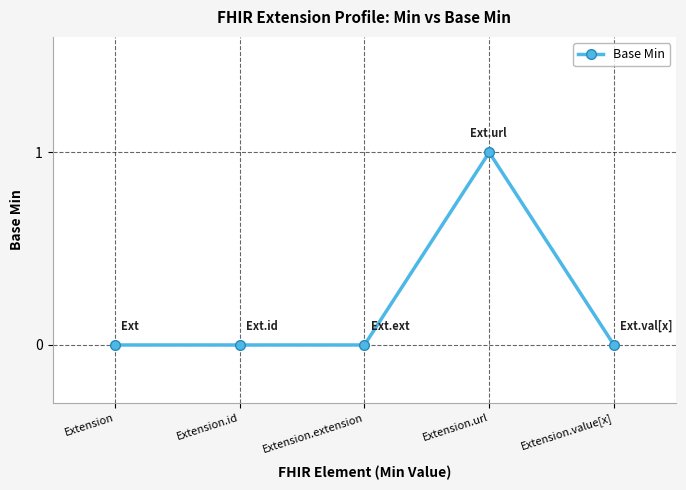

What is the label of the 2nd point from the right?

Extension.url